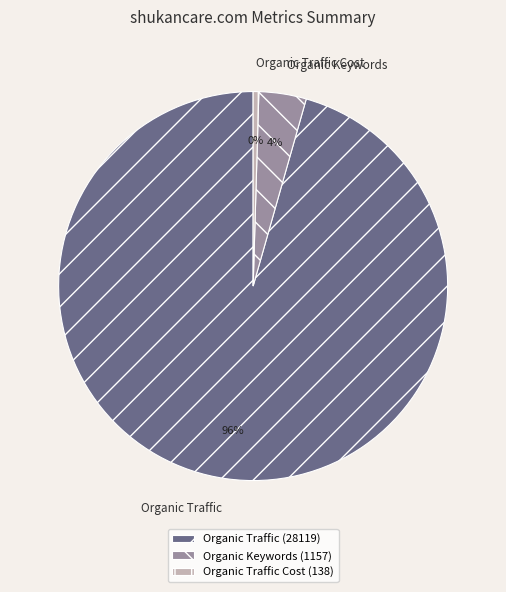

Is it true that Organic Traffic is 96% of the pie?

True